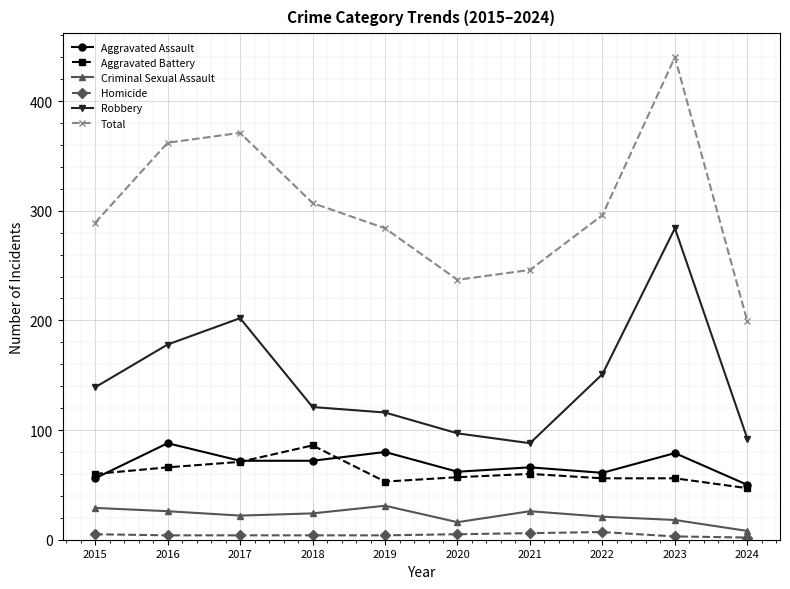

True or false: Total has a value of 170 at 2017.

False